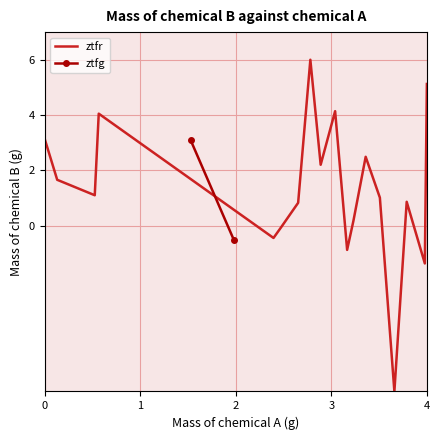

Is it true that ztfr equals 5.1 at 4?

True